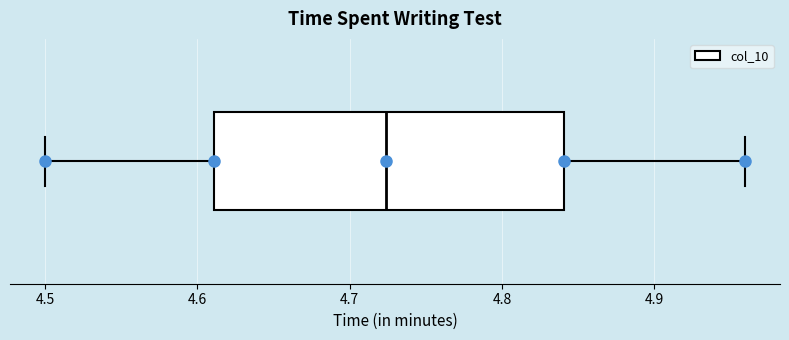

Transcribe this box plot: give where the median line is, the range the box spans, and where the two whiskers end, as read against the x-axis. The values are not printed on the chart, so give them approximately, as read against the axis.

median 4.72, box 4.61 to 4.84, whiskers 4.50 to 4.96